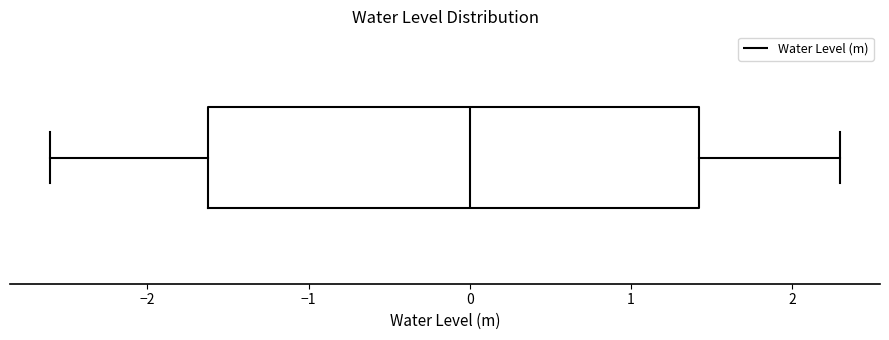

Transcribe this box plot: give where the median line is, the range the box spans, and where the two whiskers end, as read against the x-axis. The values are not printed on the chart, so give them approximately, as read against the axis.

median 0.0, box -1.6 to 1.4, whiskers -2.6 to 2.3